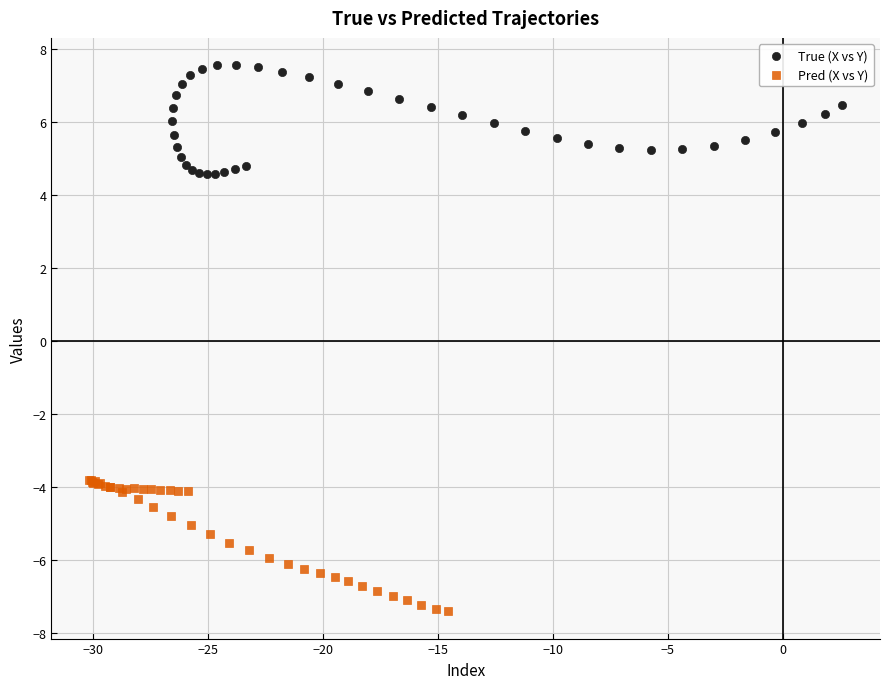

Which series contains the highest Y value?

True (X vs Y)